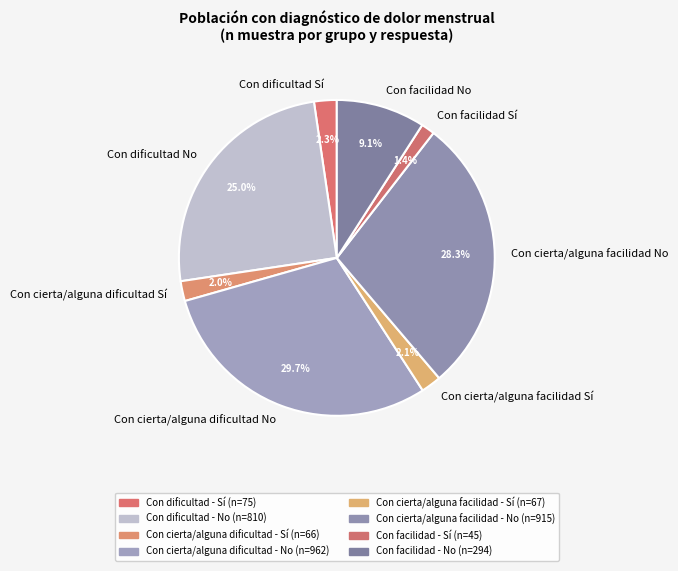

Which slice is the largest?

Con cierta/alguna dificultad No